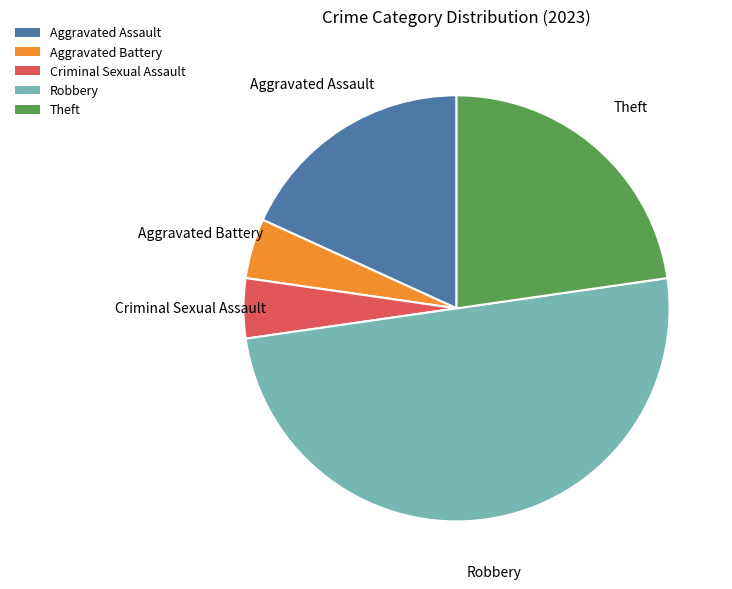

Which category has the biggest portion of the pie?

Robbery